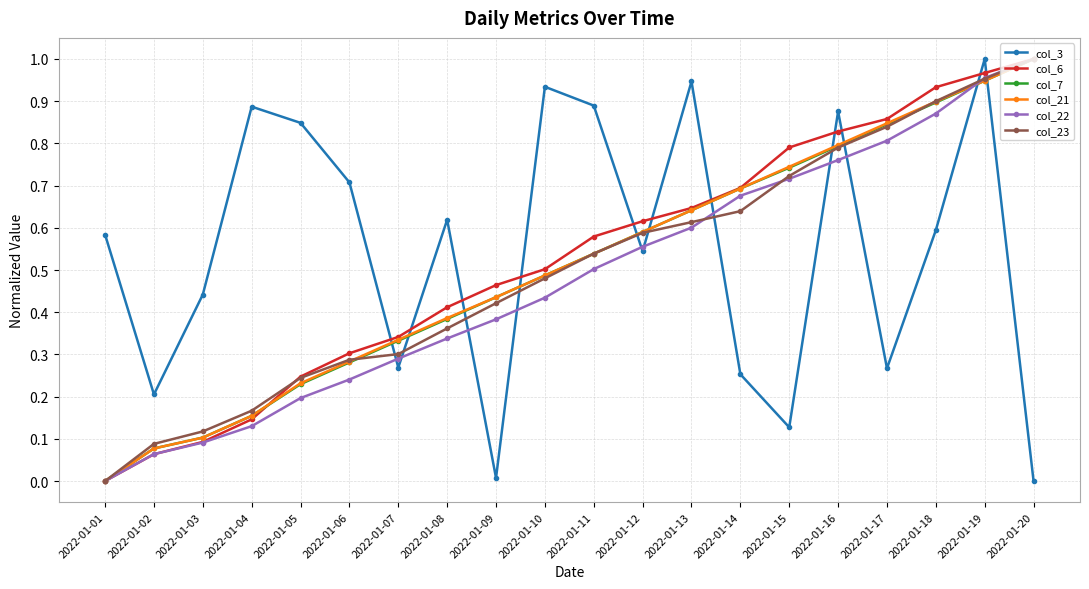

Which series changed the most between 2022-01-06 and 2022-01-13?

col_7